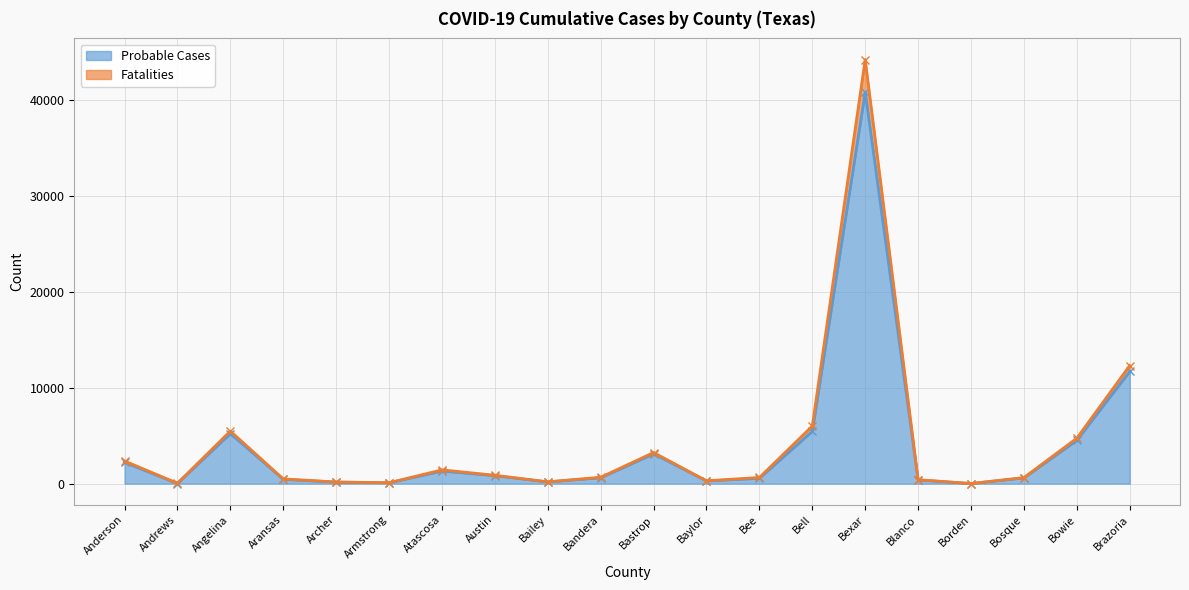

What is the sum of the Probable Cases values at Brazoria and Austin?

12521